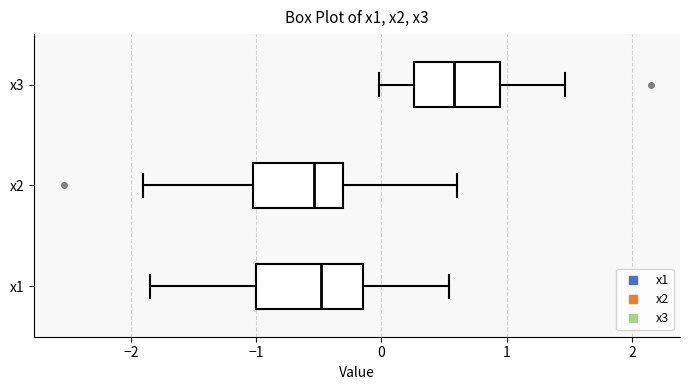

Comparing the boxes themselves (not the whiskers), which one is the widest?

x1